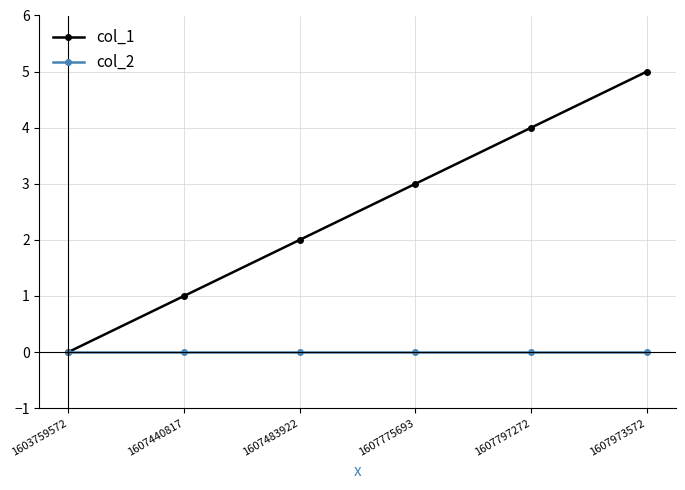

Is this an area chart (filled region under the line)?

No